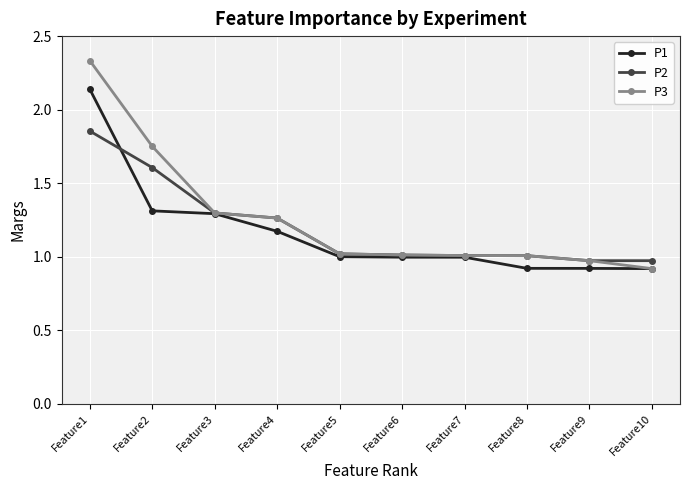

How many series are shown in this chart?

3